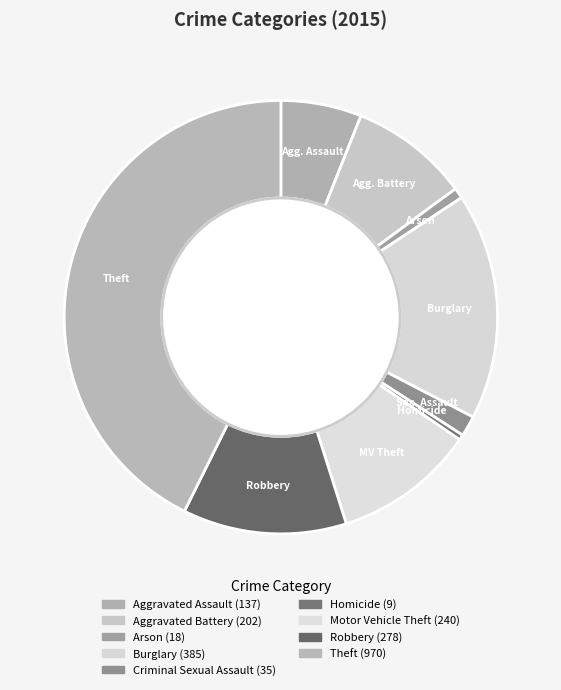

To the nearest percent, what is the difference between the largest and smallest slice percentages?

42%